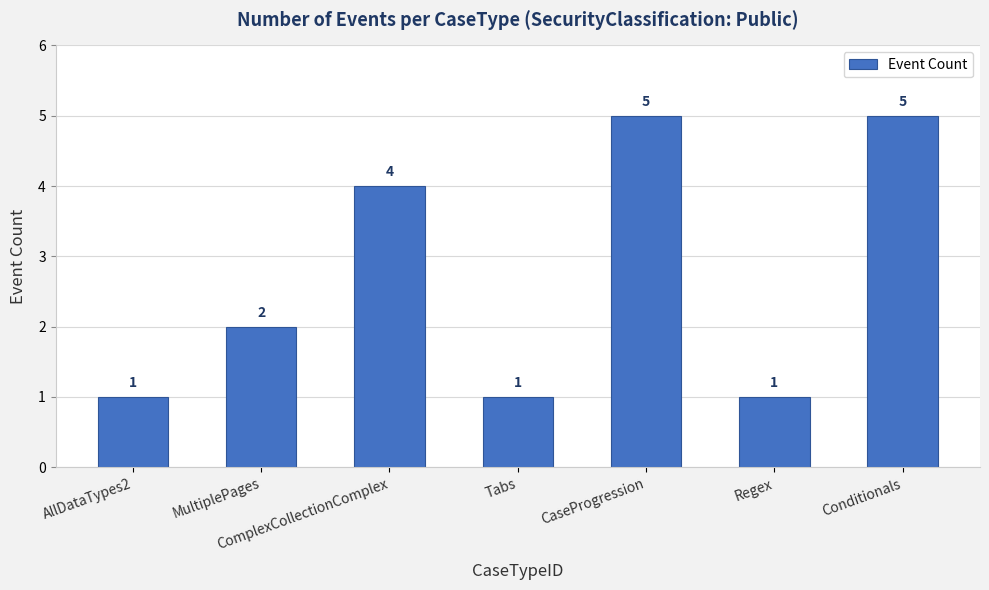

What is the smallest value displayed?

1